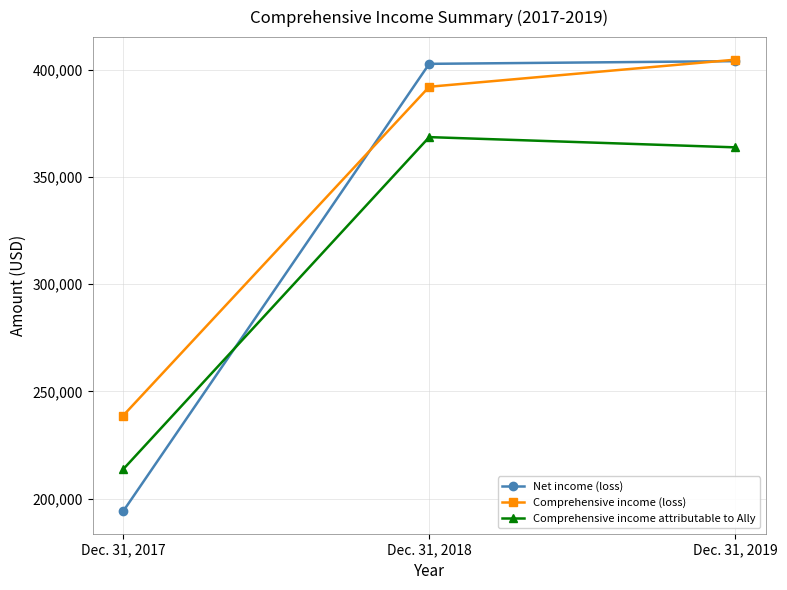

How many distinct data groups are displayed?

3